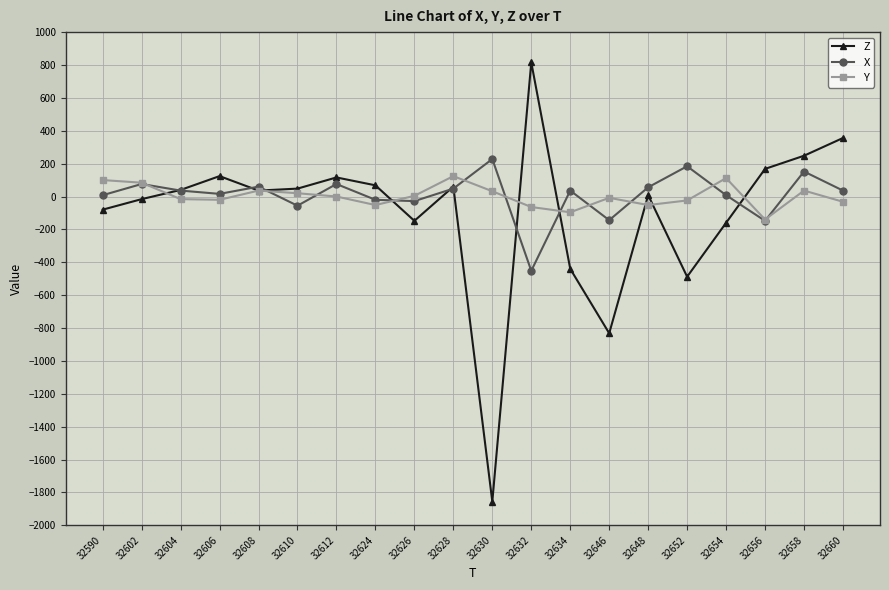

What is the total value across all series at 32606?

120